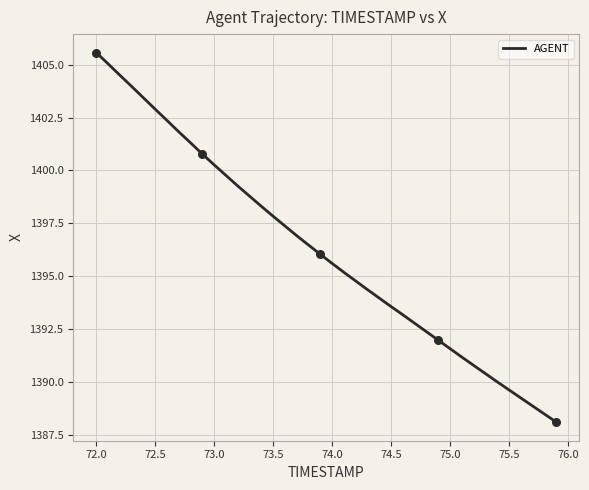

What is the difference between the maximum and minimum values?

17.5